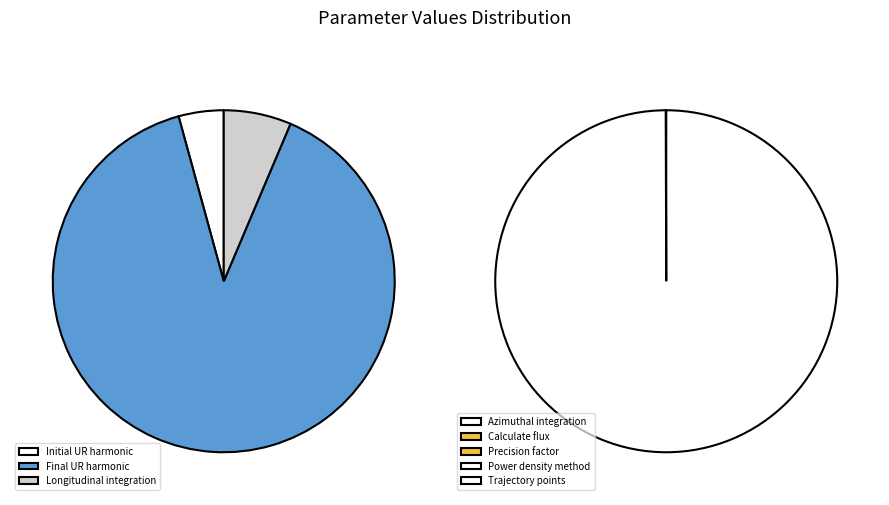

Which category has the smallest portion of the pie?

Initial UR harmonic